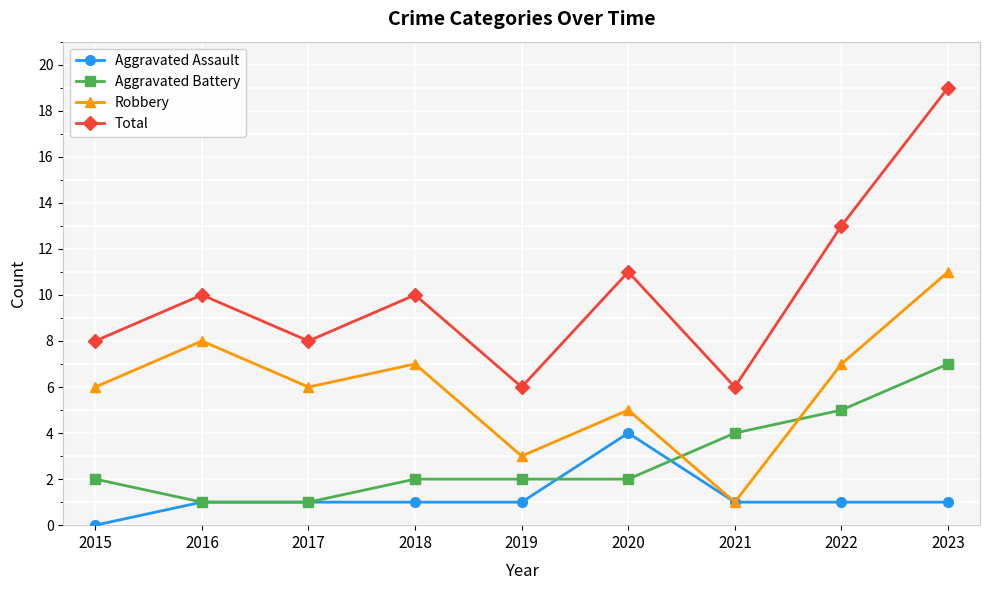

Reading left to right, extract all data points from this chart.

Aggravated Assault: 0	1	1	1	1	4	1	1	1
Aggravated Battery: 2	1	1	2	2	2	4	5	7
Robbery: 6	8	6	7	3	5	1	7	11
Total: 8	10	8	10	6	11	6	13	19